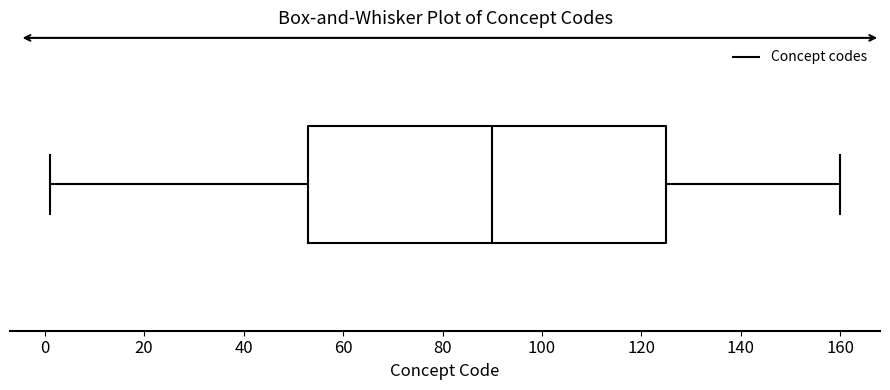

Read this box plot against the x-axis: the position of the median line, the range covered by the box, and the ends of both whiskers. The values are not printed on the chart, so give them approximately, as read against the axis.

median 90, box 54 to 126, whiskers 2 to 160